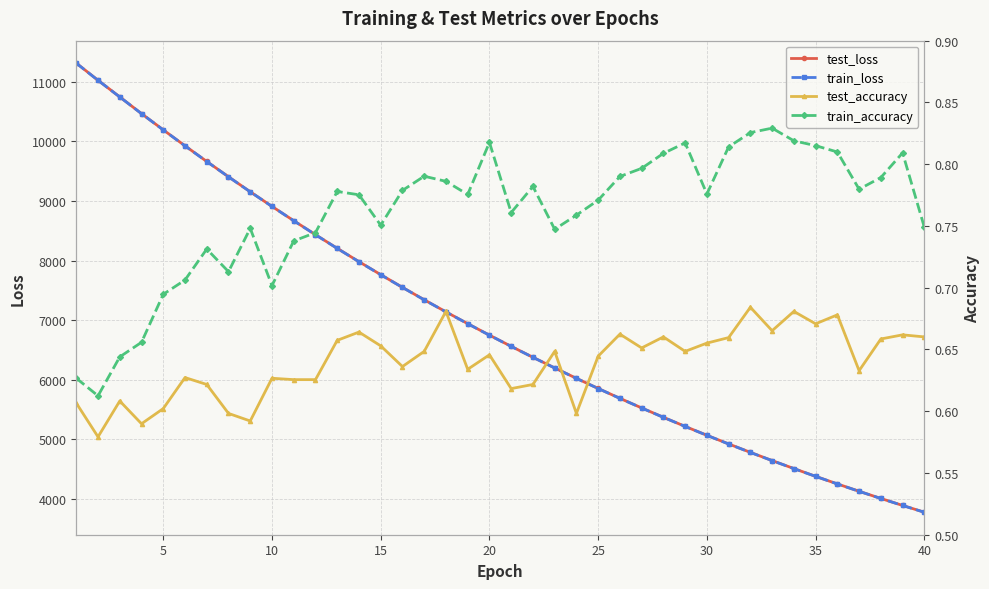

How many data points in train_loss are less than 6746?

20